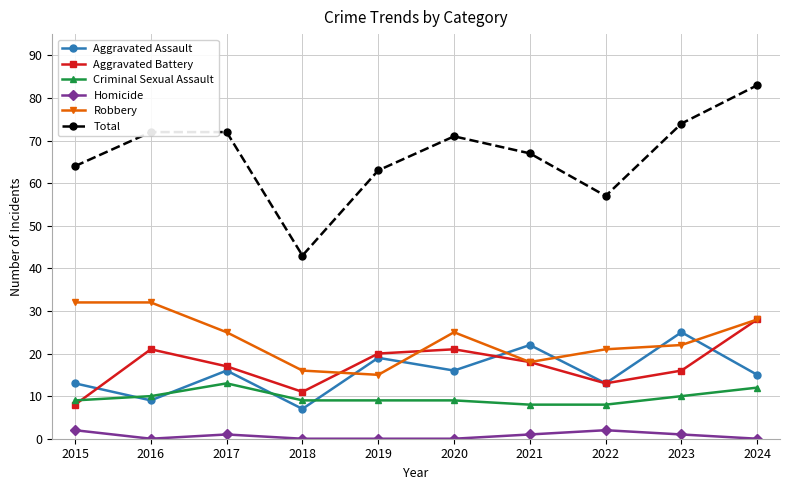

What is the difference between the highest and lowest values at 2022?

55